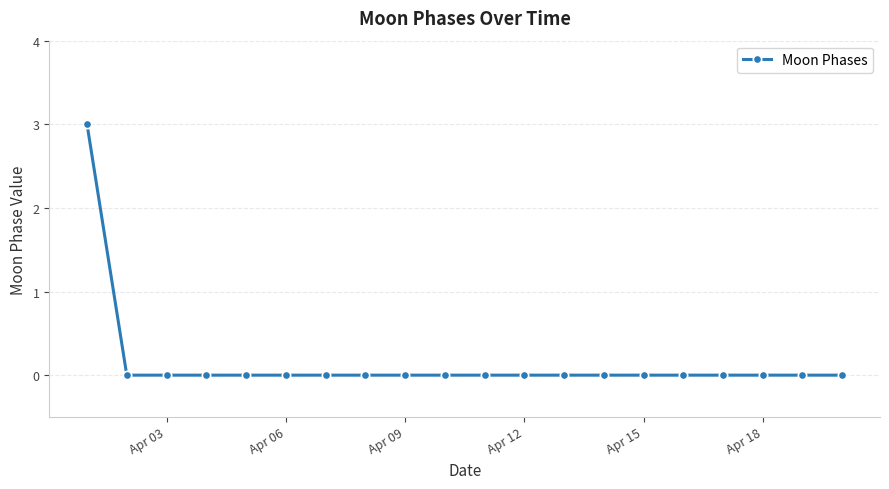

What is the greatest value displayed?

3